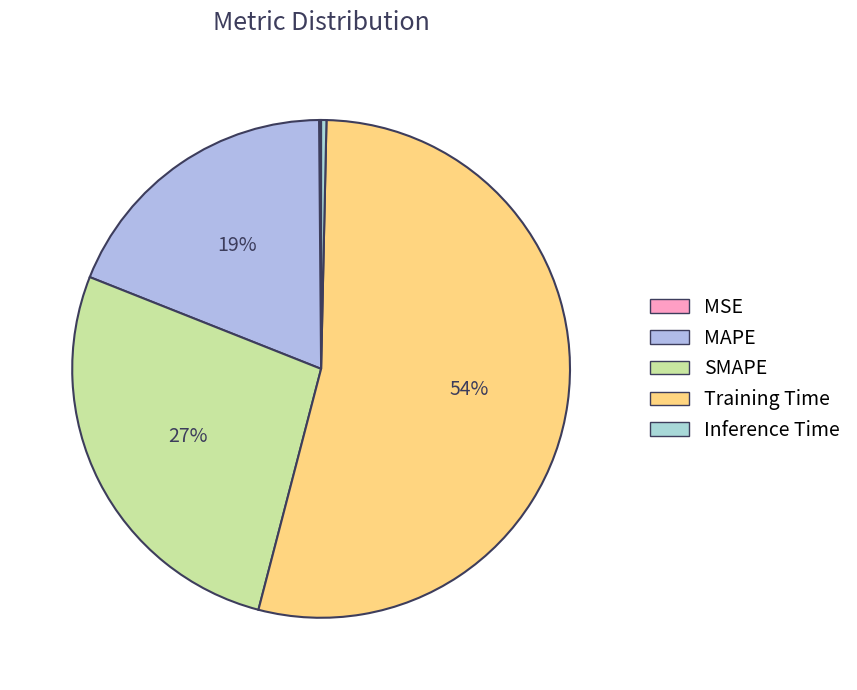

Which has a higher value, Training Time or SMAPE?

Training Time